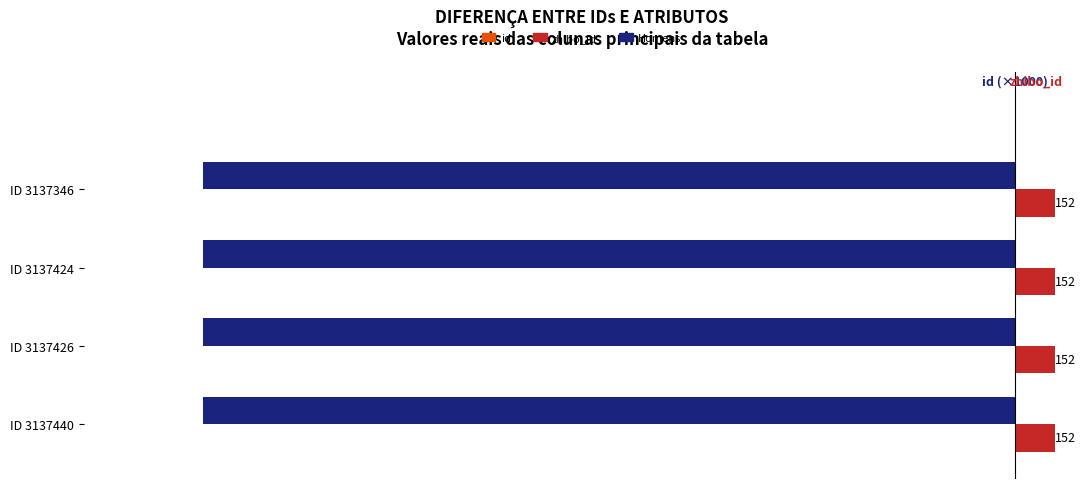

Rank the series by their maximum value, from highest to lowest.

zhibo_id, id